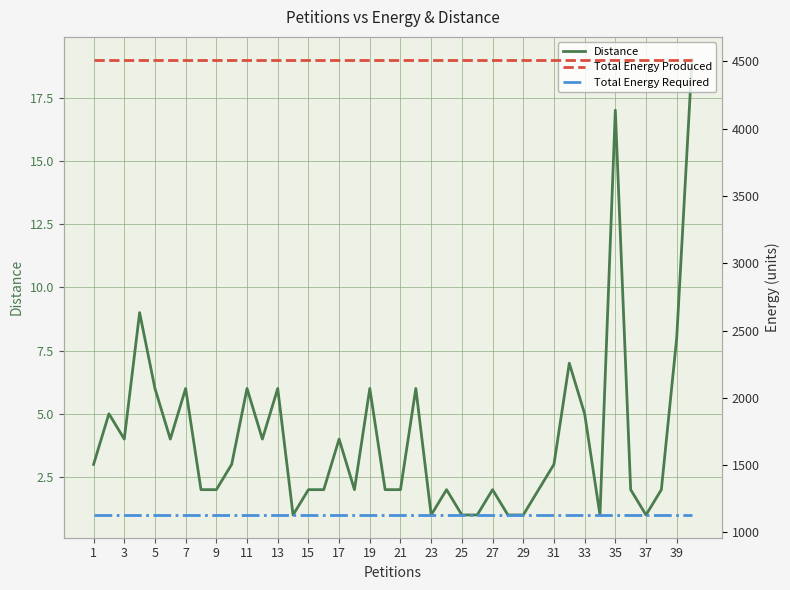

True or false: Total Energy Produced has more than 1 interior local peaks.

False